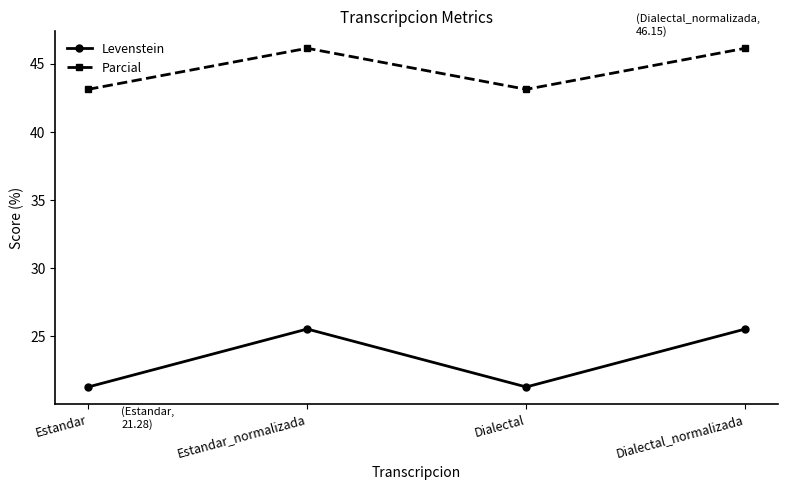

How many distinct data groups are displayed?

2